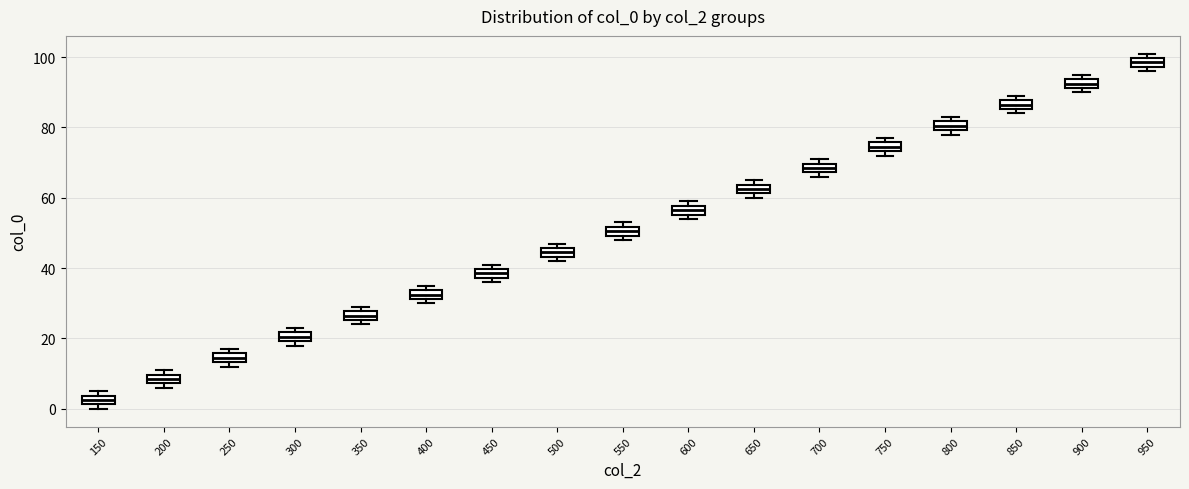

Which box has the highest median line?

950